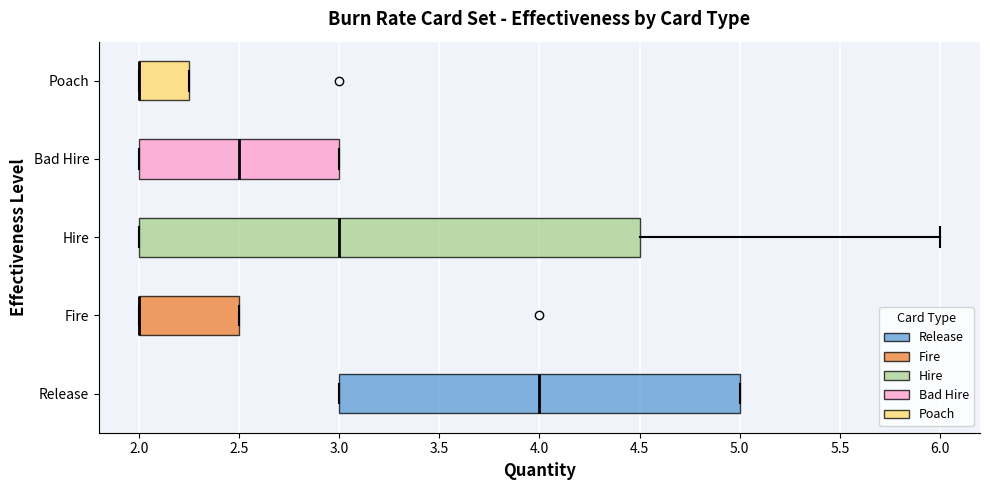

Reading bottom to top, transcribe this box plot: for each box, give where its median line is, the range the box spans, and where its two whiskers end, as read against the x-axis. The values are not printed on the chart, so give them approximately, as read against the axis.

Release: median 4.00, box 3.00 to 5.00, whiskers 3.00 to 5.00
Fire: median 2.00 (drawn on the box's left edge), box 2.00 to 2.50, whiskers 2.00 to 2.50
Hire: median 3.00, box 2.00 to 4.50, whiskers 2.00 to 6.00
Bad Hire: median 2.50, box 2.00 to 3.00, whiskers 2.00 to 3.00
Poach: median 2.00 (drawn on the box's left edge), box 2.00 to 2.25, whiskers 2.00 to 2.25